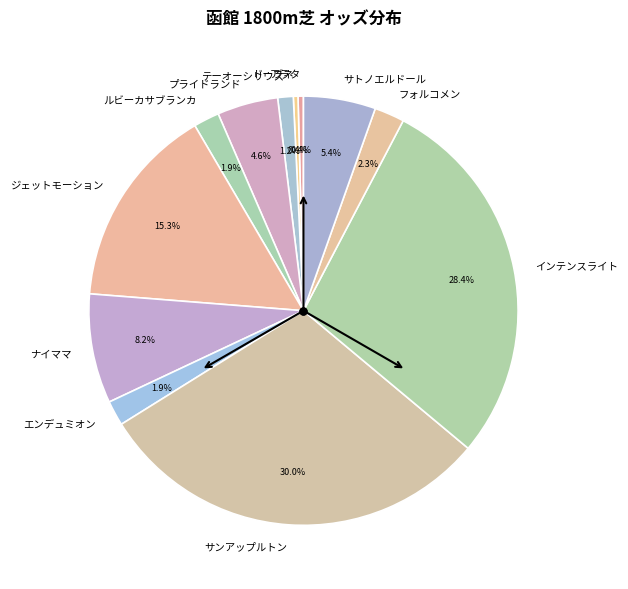

Which has a higher value, プライドランド or ジェットモーション?

ジェットモーション